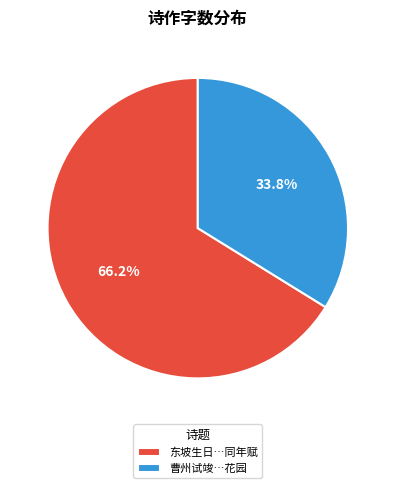

Rank the categories by value from lowest to highest.

曹州试竣…花园, 东坡生日…同年赋